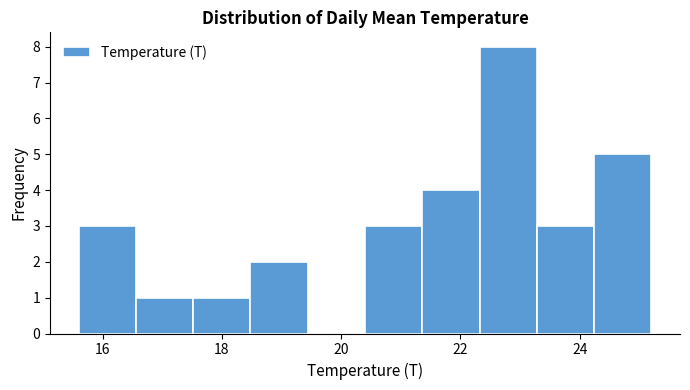

Over which range of the x-axis is the bar tallest?

22.32 to 23.28